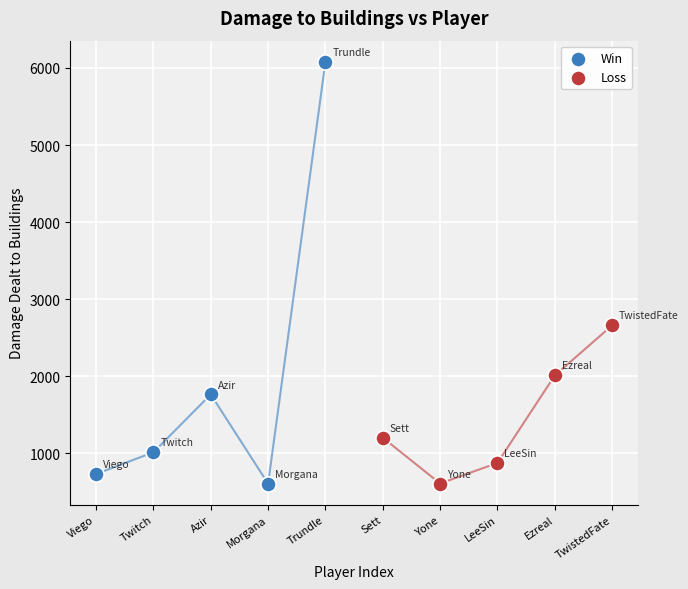

Which series has the widest spread of Y values?

Win